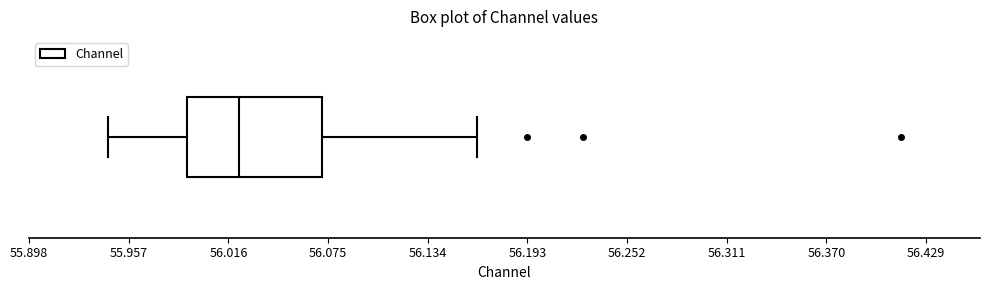

Read this box plot against the x-axis: the position of the median line, the range covered by the box, and the ends of both whiskers. The values are not printed on the chart, so give them approximately, as read against the axis.

median 56.02, box 55.99 to 56.07, whiskers 55.94 to 56.16